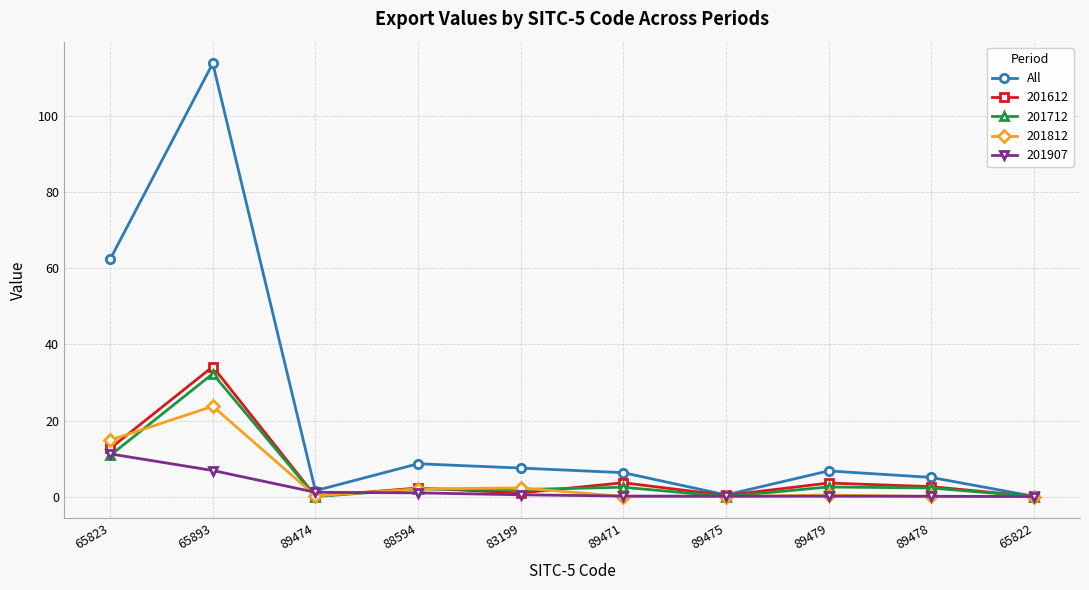

True or false: 201712 has a value of 46.9 at 65893.

False